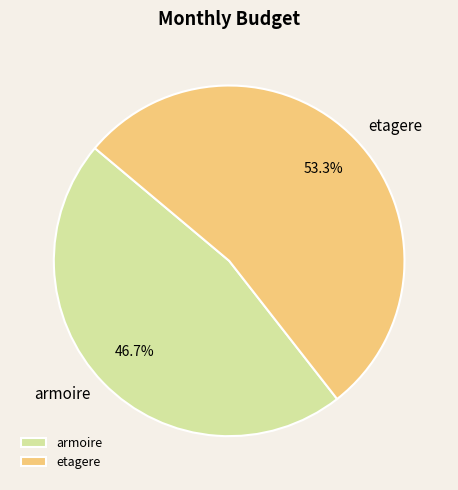

Which category accounts for the majority?

etagere